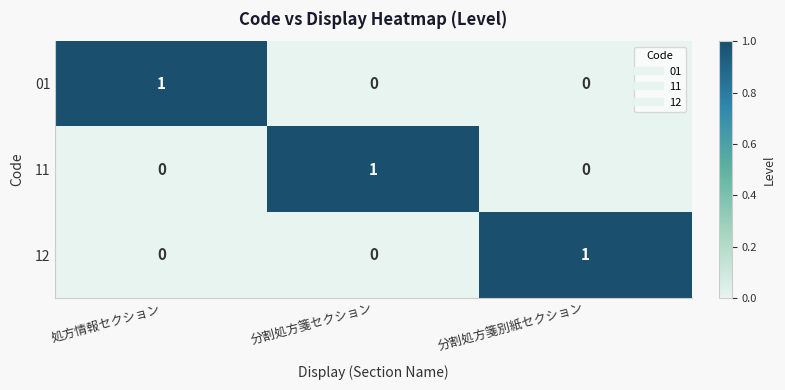

Reading right to left, list all the values displayed in this chart.

01: 0	0	1
11: 0	1	0
12: 1	0	0